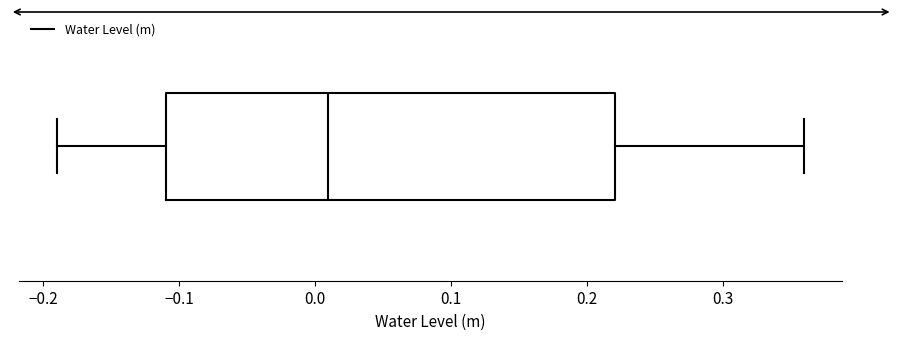

Read this box plot against the x-axis: the position of the median line, the range covered by the box, and the ends of both whiskers. The values are not printed on the chart, so give them approximately, as read against the axis.

median 0.01, box -0.11 to 0.22, whiskers -0.19 to 0.36